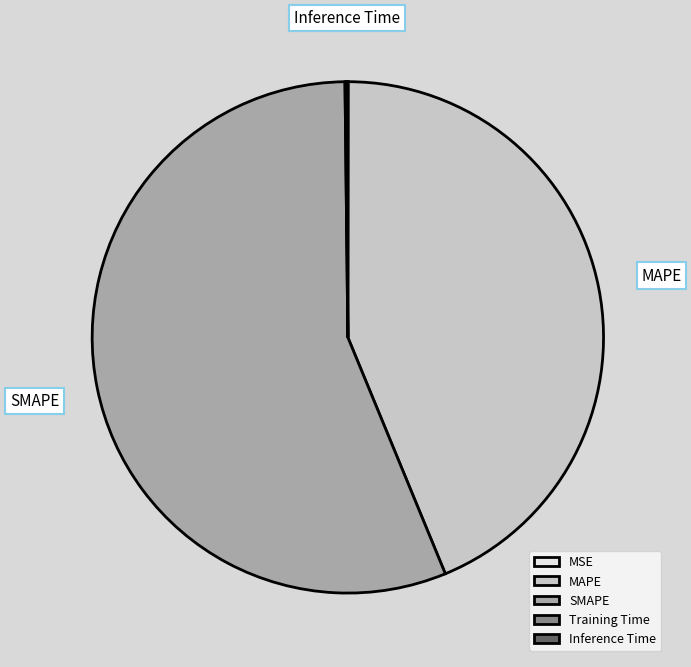

Does any single category account for the majority?

Yes